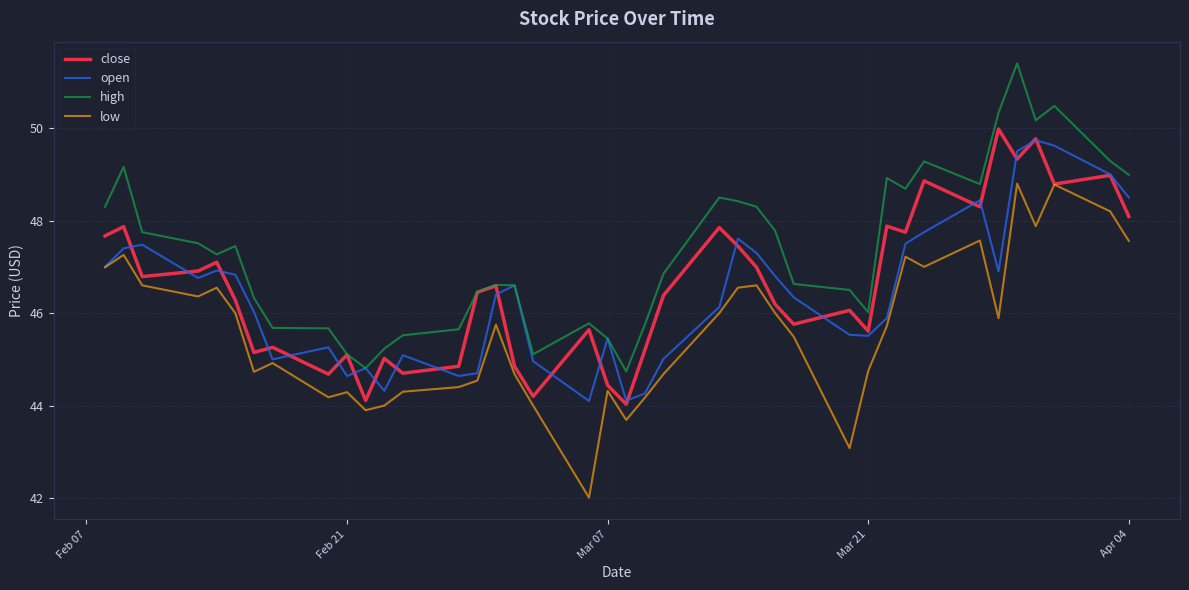

What is the smallest value displayed?

42.0